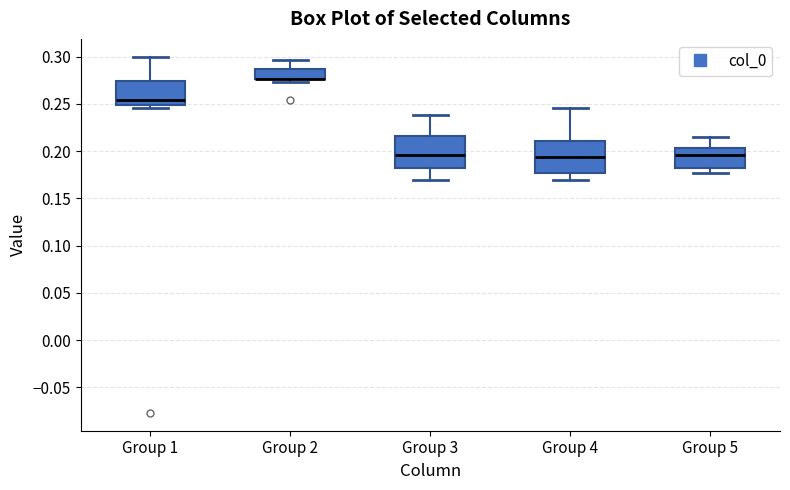

Reading left to right, read every box against the y-axis: the position of its median line, the range the box covers, and the ends of its whiskers. The values are not printed on the chart, so give them approximately, as read against the axis.

Group 1: median 0.255, box 0.250 to 0.275, whiskers 0.245 to 0.300
Group 2: median 0.275 (drawn on the box's lower edge), box 0.275 to 0.285, whiskers 0.275 (just below the box's lower edge) to 0.295
Group 3: median 0.195, box 0.185 to 0.215, whiskers 0.170 to 0.240
Group 4: median 0.195, box 0.175 to 0.210, whiskers 0.170 to 0.245
Group 5: median 0.195, box 0.185 to 0.205, whiskers 0.175 to 0.215